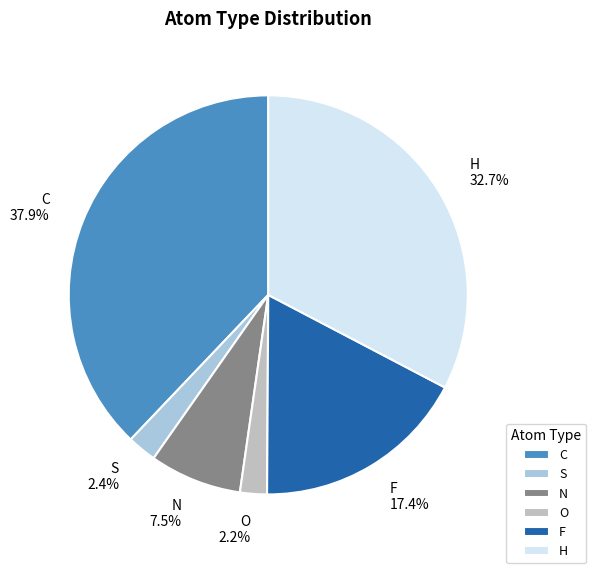

Is there a majority slice in this chart?

No